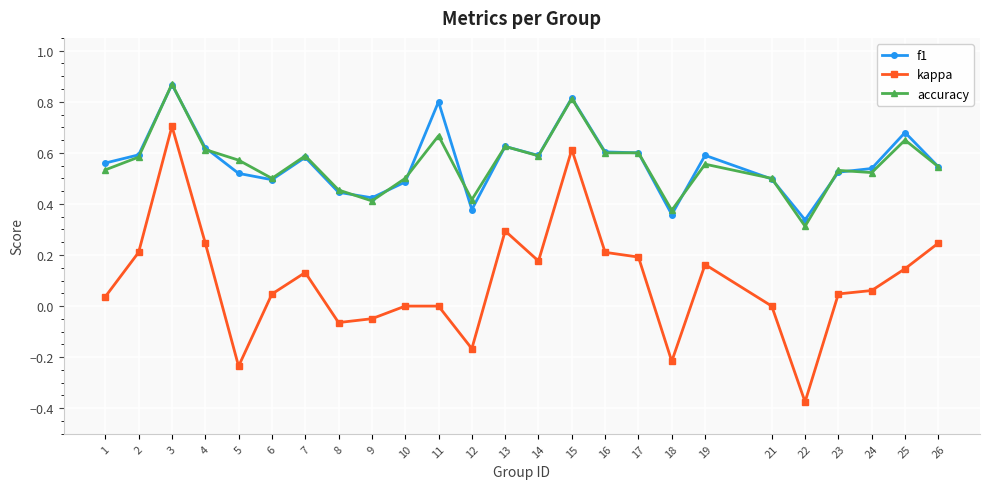

At which category does the chart reach its peak across all series?

3